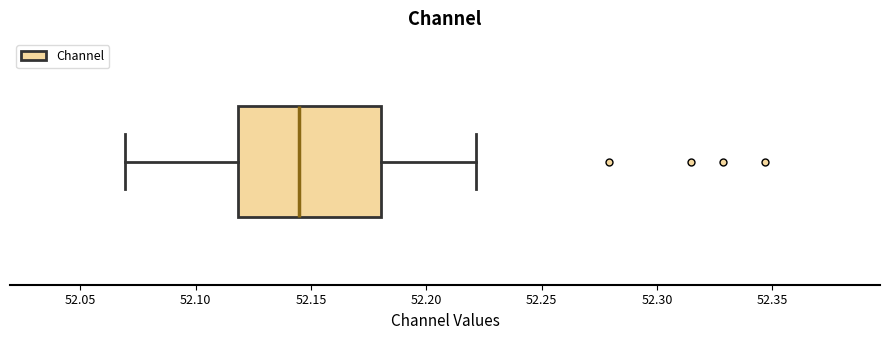

Where does the right whisker of the box end on the x-axis? The values are not printed on the chart, so give them approximately, as read against the axis.

52.220